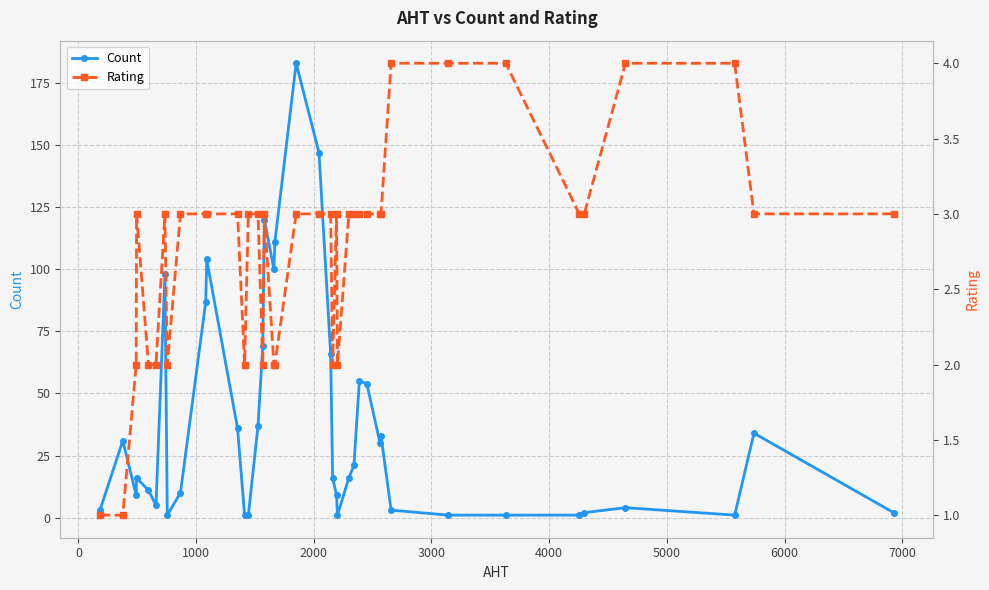

True or false: Count has more than 2 interior local peaks.

True